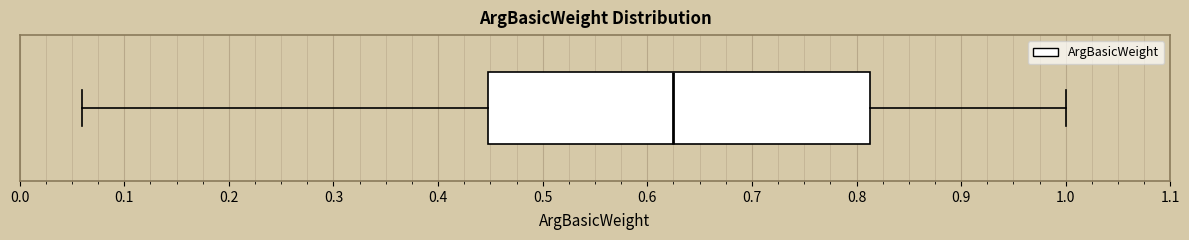

Transcribe this box plot: give where the median line is, the range the box spans, and where the two whiskers end, as read against the x-axis. The values are not printed on the chart, so give them approximately, as read against the axis.

median 0.63, box 0.45 to 0.81, whiskers 0.06 to 1.00